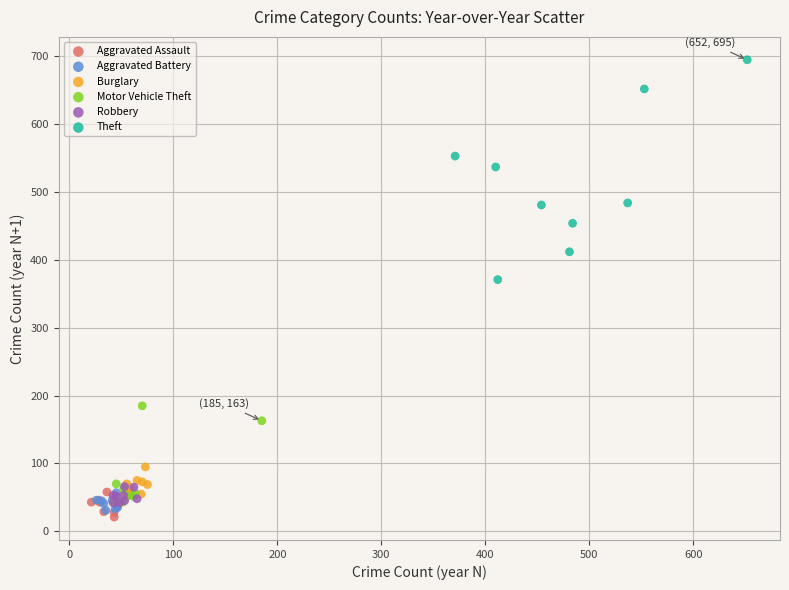

Which series contains the highest Y value?

Theft